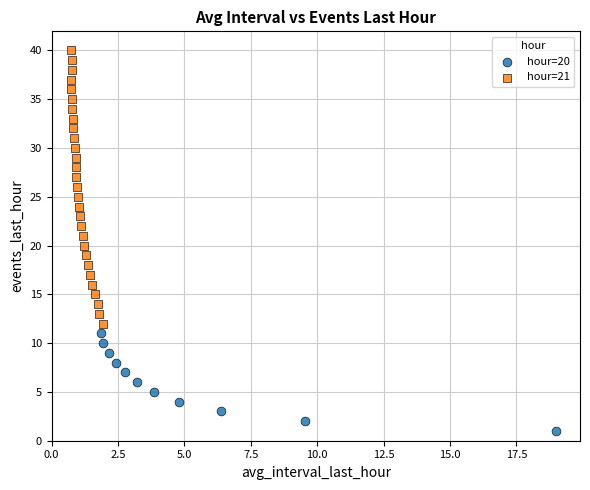

Which series contains the highest Y value?

hour=21